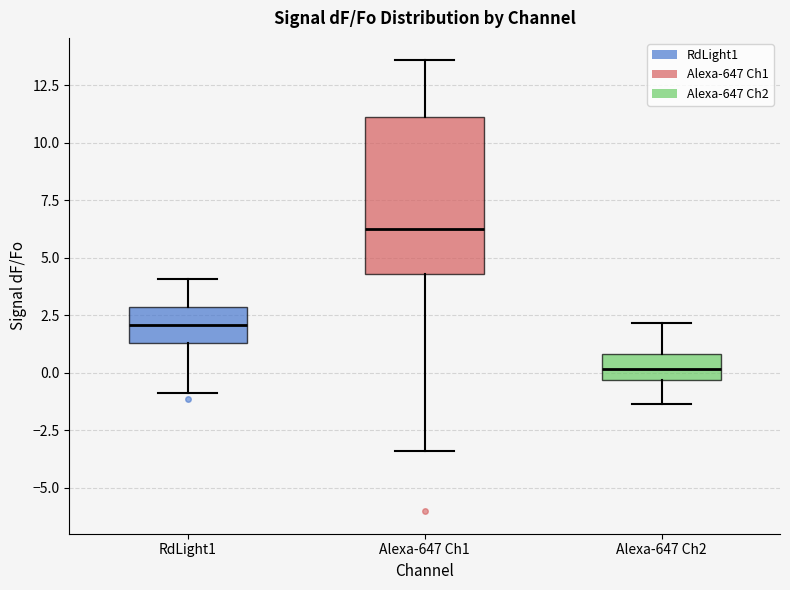

Reading left to right, read every box against the y-axis: the position of its median line, the range the box covers, and the ends of its whiskers. The values are not printed on the chart, so give them approximately, as read against the axis.

RdLight1: median 2.0, box 1.5 to 3.0, whiskers -1.0 to 4.0
Alexa-647 Ch1: median 6.0, box 4.5 to 11.0, whiskers -3.5 to 13.5
Alexa-647 Ch2: median 0.0, box -0.5 to 1.0, whiskers -1.5 to 2.0